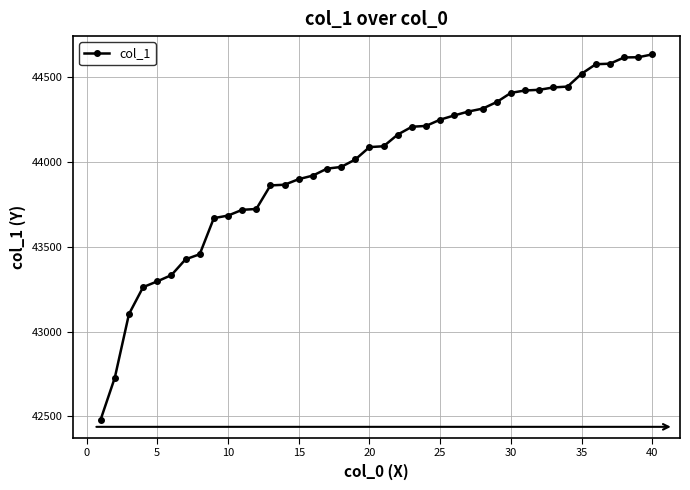

What is the minimum value shown in the chart?

42482